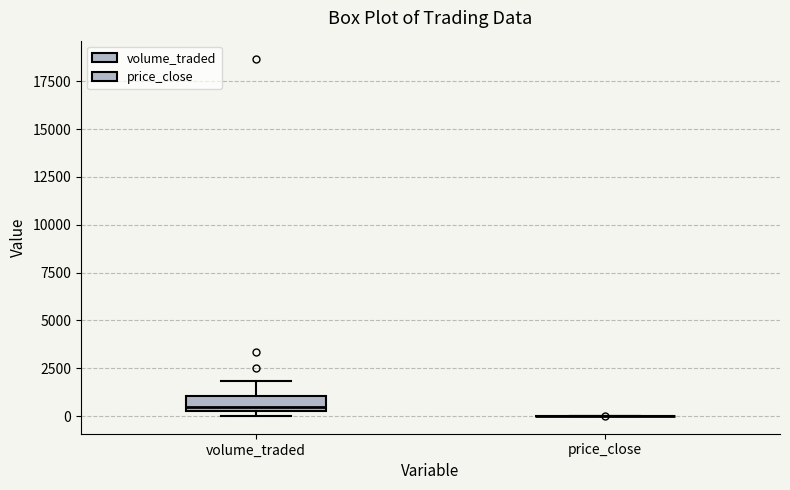

Reading left to right, read every box against the y-axis: the position of its median line, the range the box covers, and the ends of its whiskers. The values are not printed on the chart, so give them approximately, as read against the axis.

volume_traded: median 500 (just above the box's lower edge), box 500 to 1000, whiskers 0 to 2000
price_close: box collapsed to a line at 0, whiskers 0 to 0